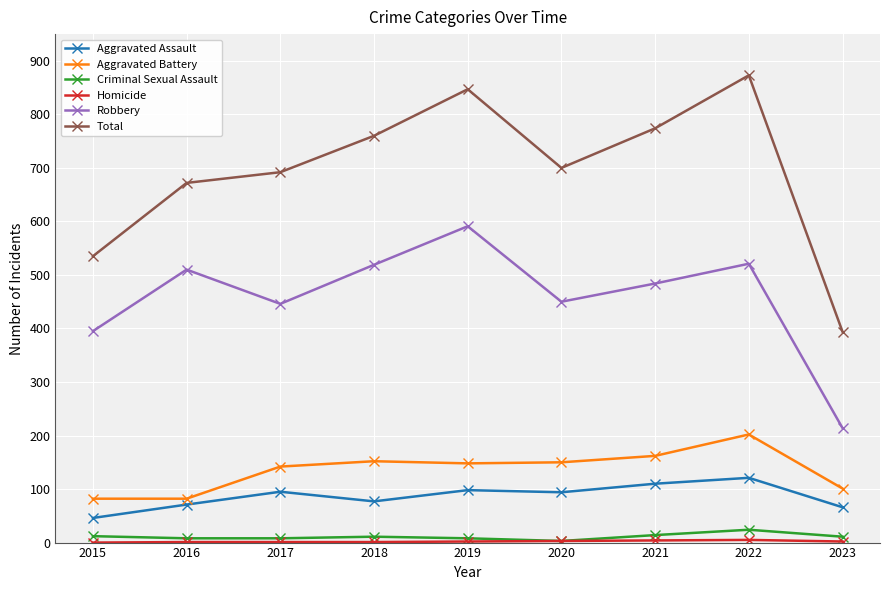

How many distinct data groups are displayed?

6